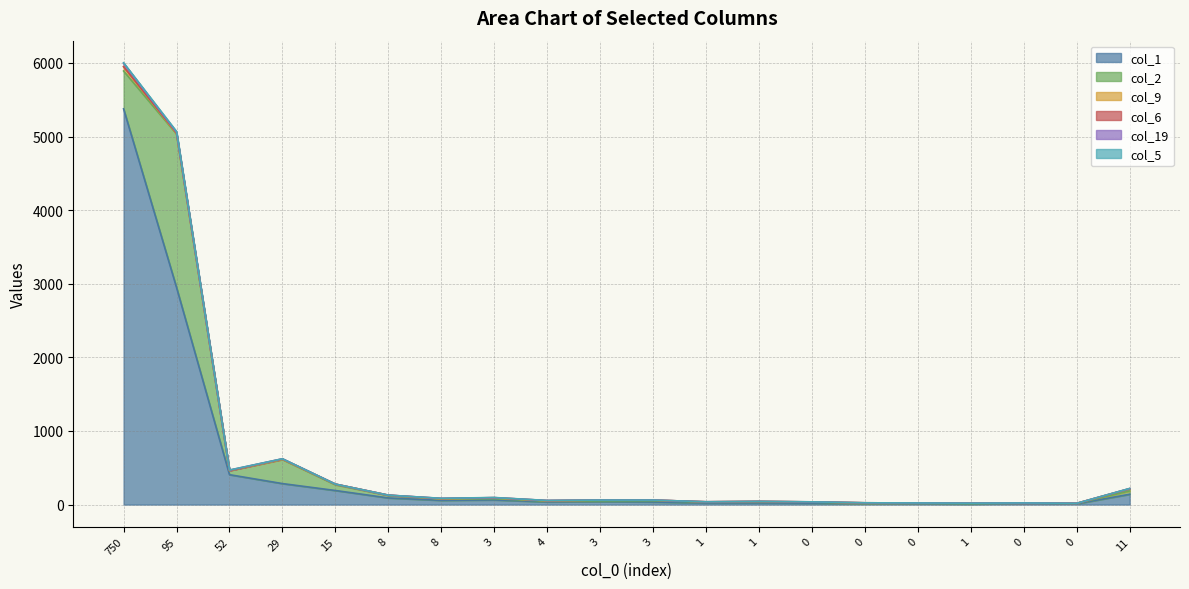

What is the greatest value displayed?

5376